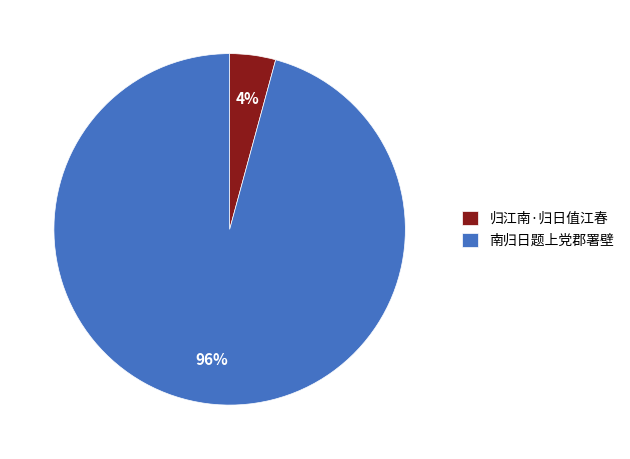

Combined, do 南归日题上党郡署壁 and 归江南·归日值江春 account for over 50%?

Yes